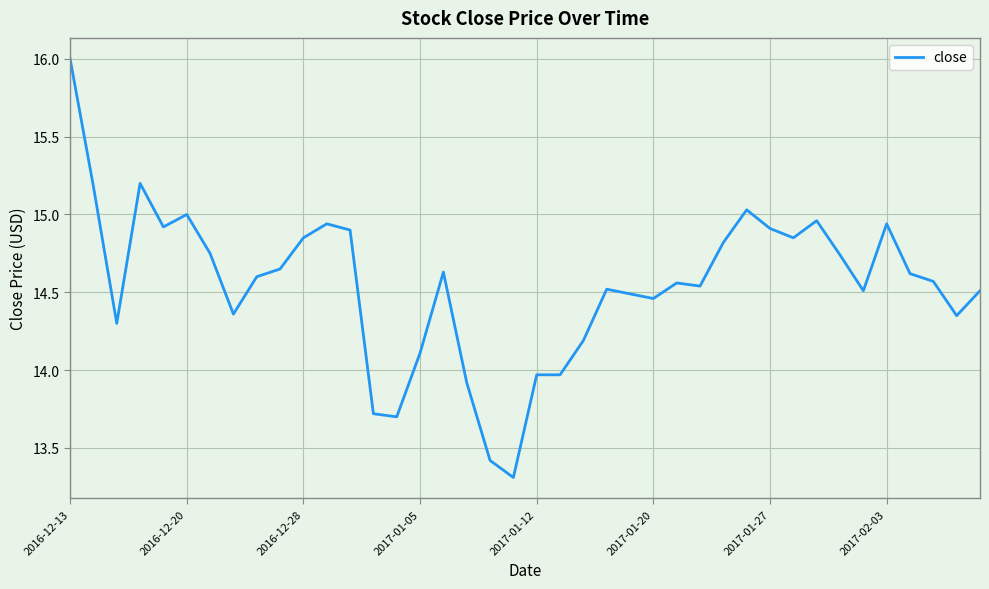

What is the difference between the maximum and minimum values?

2.7